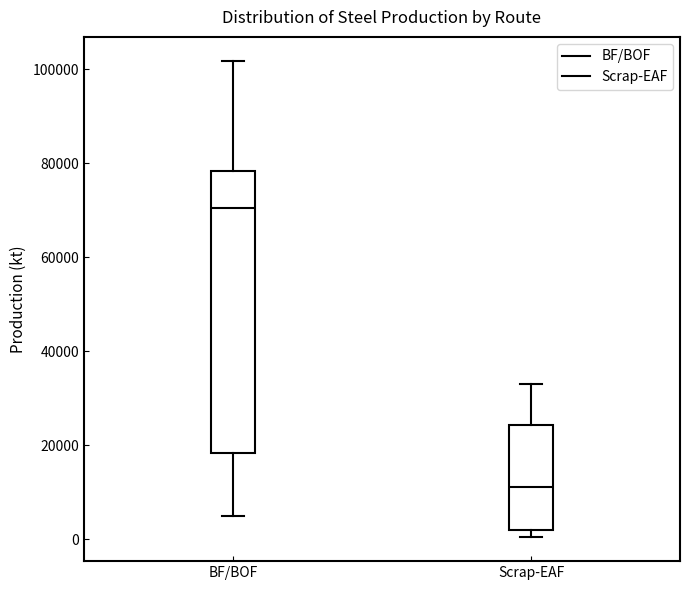

Which box's median line is the lowest?

Scrap-EAF